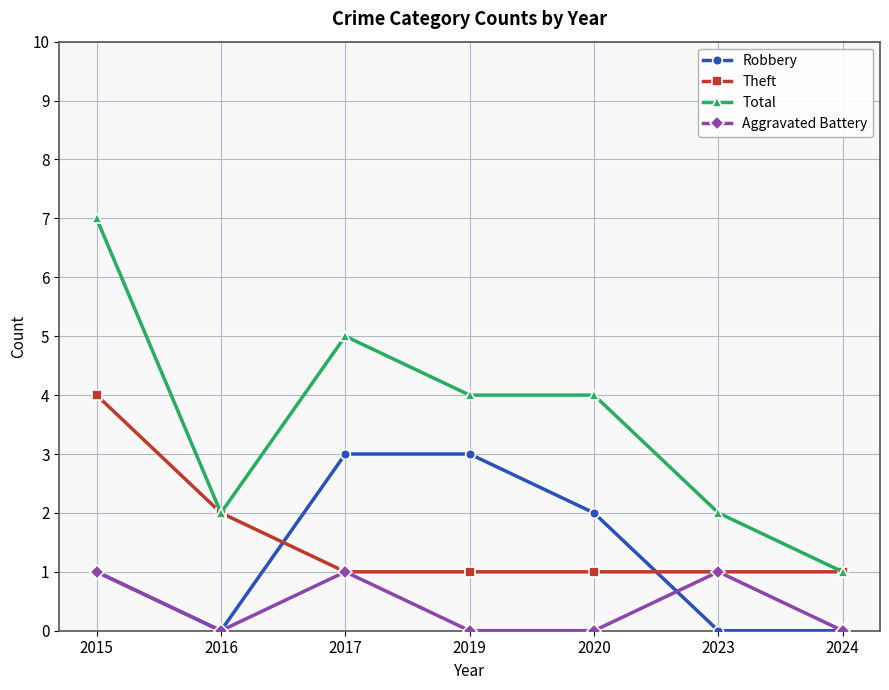

How many values in the Total series are below 4?

3